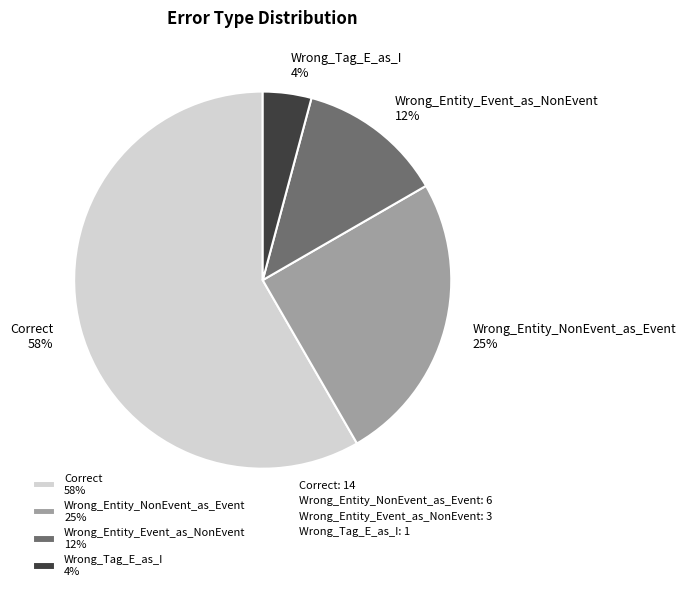

How many slices are in this pie chart?

4